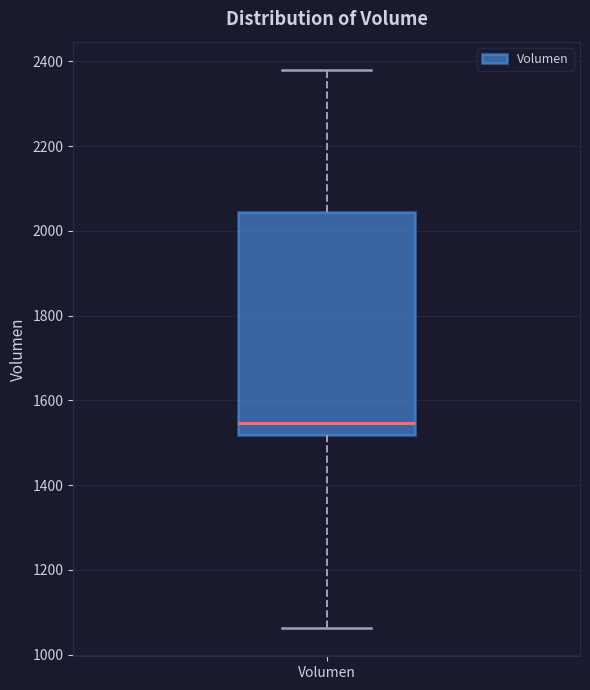

Where does the upper whisker of the box for Volumen end on the y-axis? The values are not printed on the chart, so give them approximately, as read against the axis.

2380